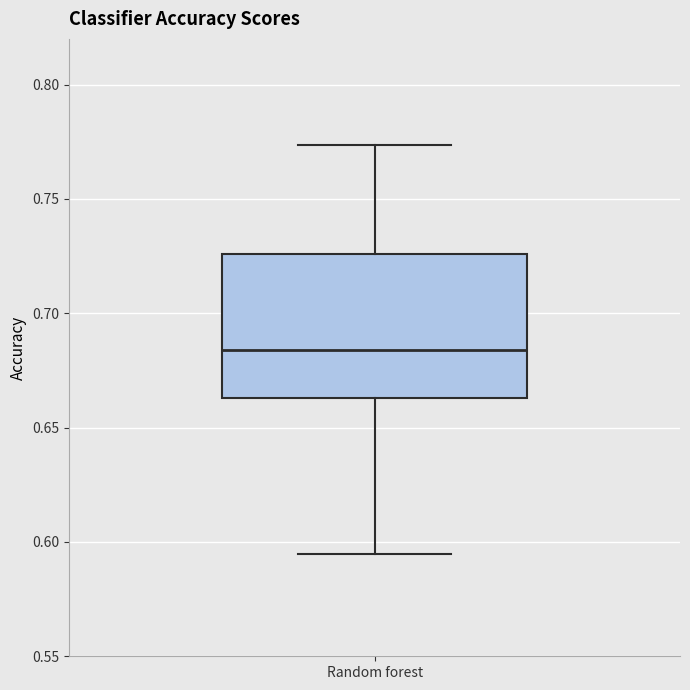

Read this box plot against the y-axis: the position of the median line, the range covered by the box, and the ends of both whiskers. The values are not printed on the chart, so give them approximately, as read against the axis.

median 0.685, box 0.665 to 0.725, whiskers 0.595 to 0.775